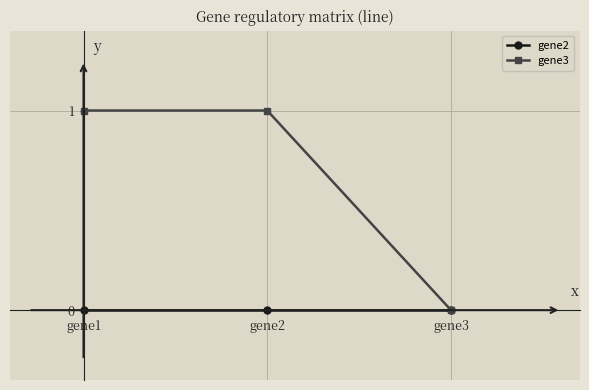

Rank the series by their average value, from highest to lowest.

gene3, gene2